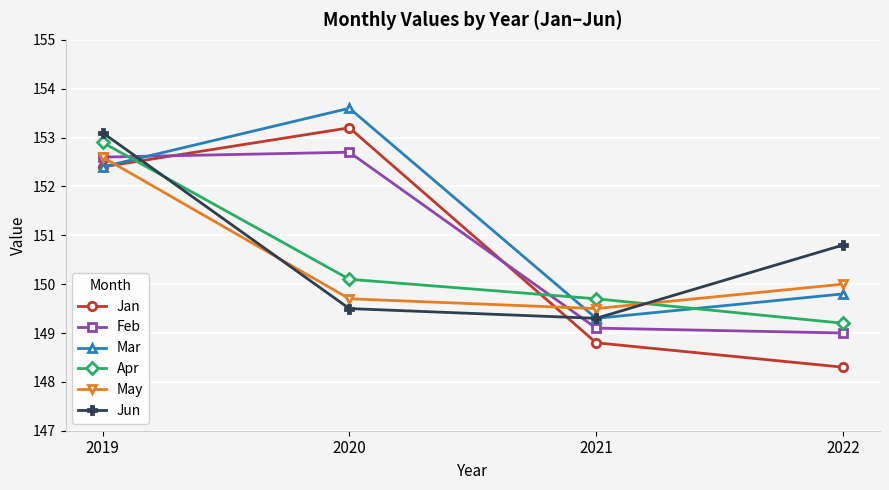

List the labels in order of Mar value, largest first.

2020, 2019, 2022, 2021